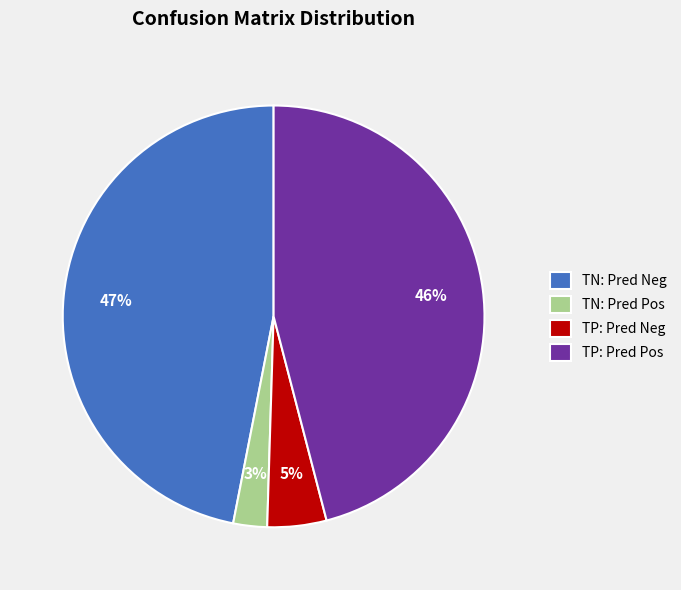

How many segments does this pie chart have?

4